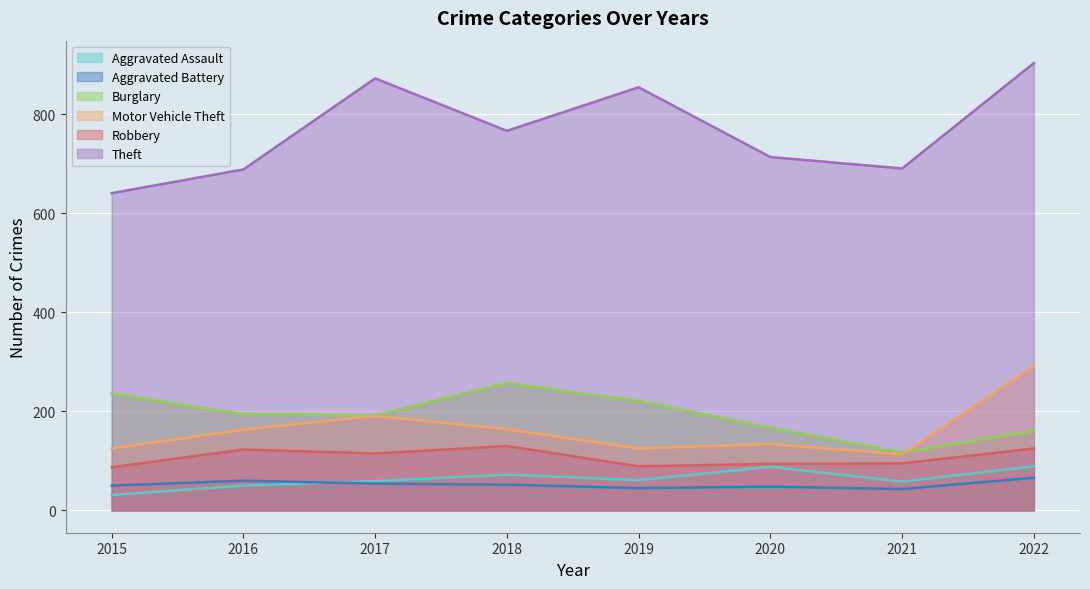

Which series has the largest total across all categories?

Theft